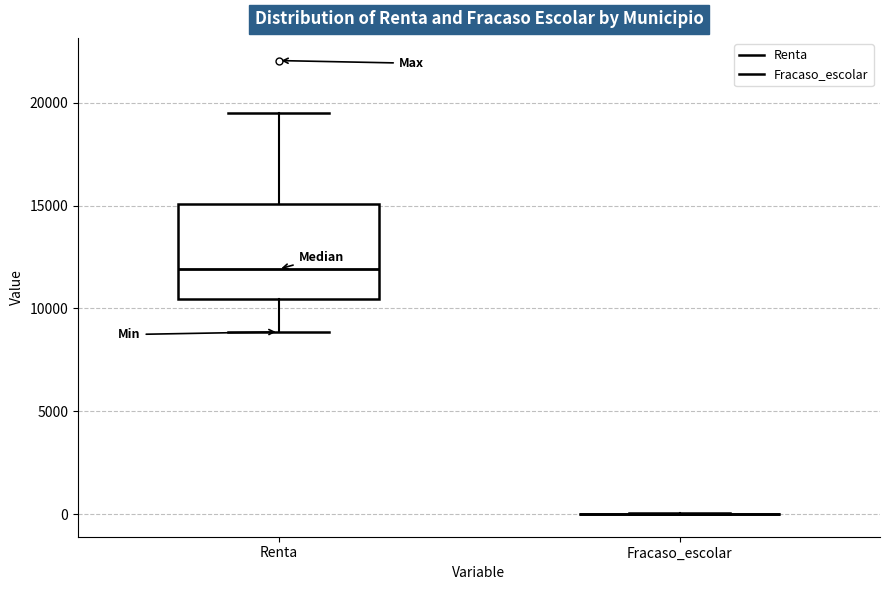

Which box is the tallest, from its lower edge to its upper edge?

Renta